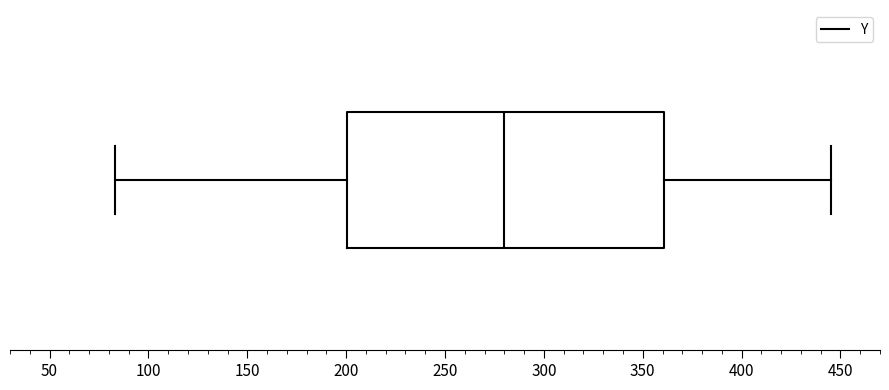

Read this box plot against the x-axis: the position of the median line, the range covered by the box, and the ends of both whiskers. The values are not printed on the chart, so give them approximately, as read against the axis.

median 280, box 200 to 360, whiskers 85 to 445